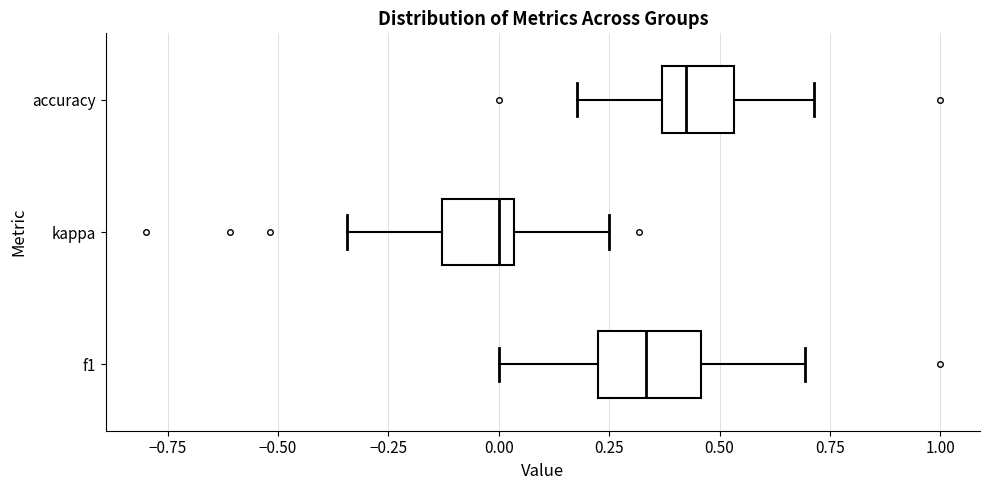

Which box's median line is the furthest to the left?

kappa